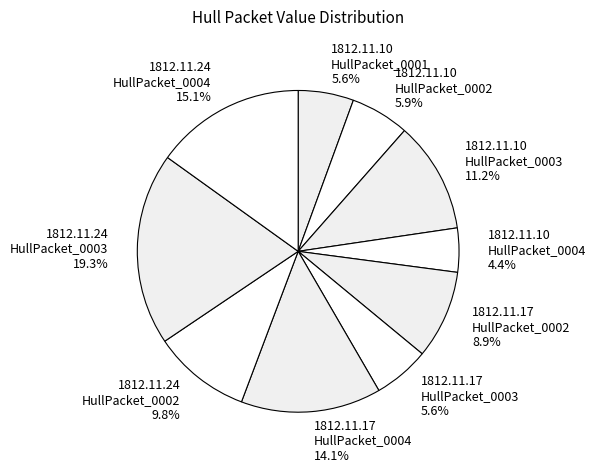

How many segments does this pie chart have?

10